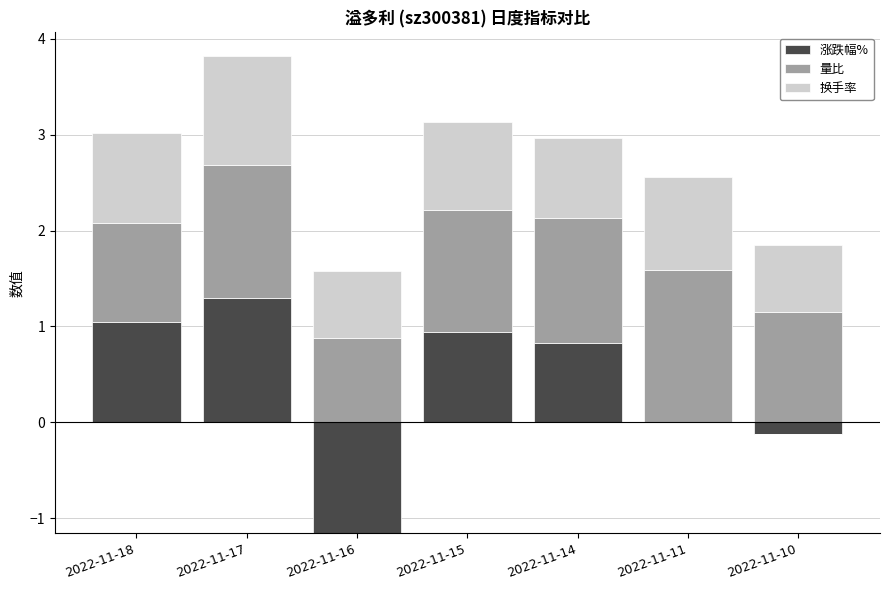

What is the difference between the maximum and minimum values in the 换手率 series?

0.4